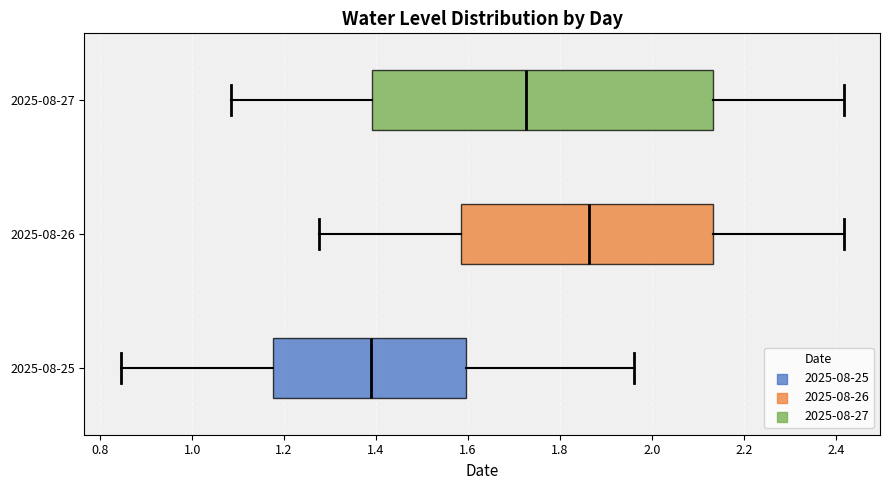

Where is the left edge of the box for 2025-08-25 on the x-axis? The values are not printed on the chart, so give them approximately, as read against the axis.

1.18